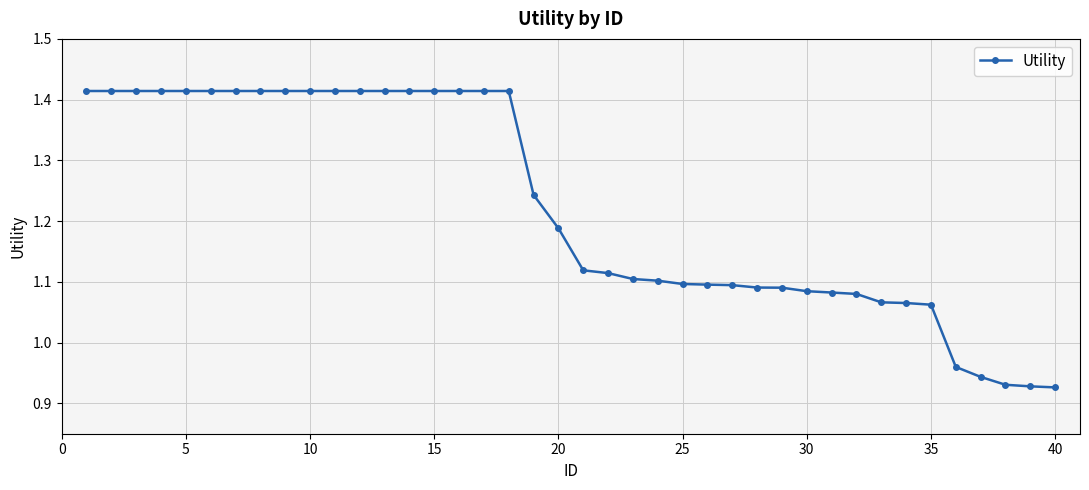

What is the difference between the second highest and second lowest values?

0.5